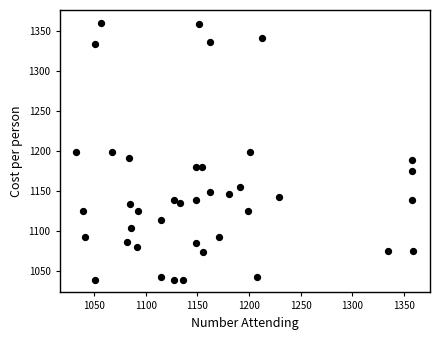

What is the range of X values (max minus min)?

326